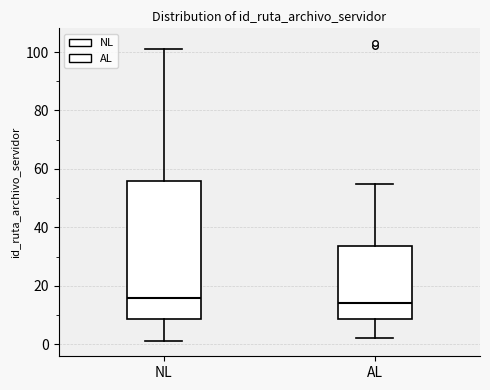

Which box's median line is the highest?

NL